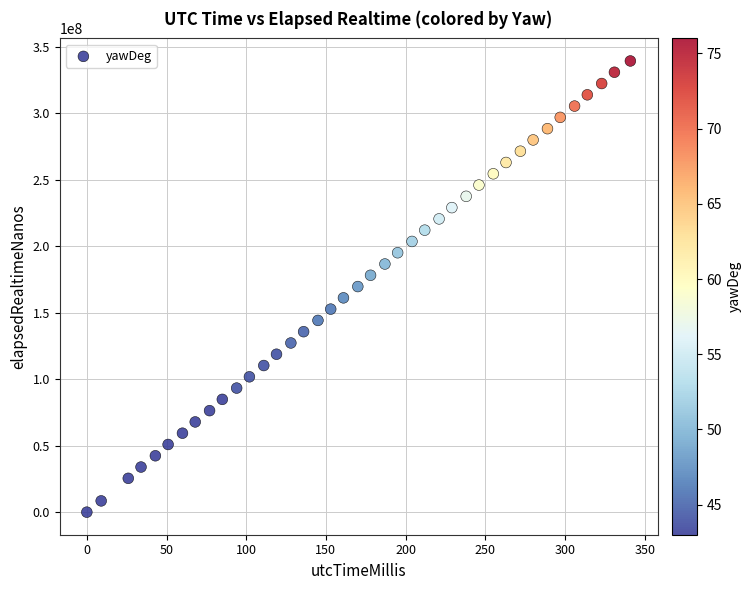

What is the range of Y values (max minus min)?

339244332